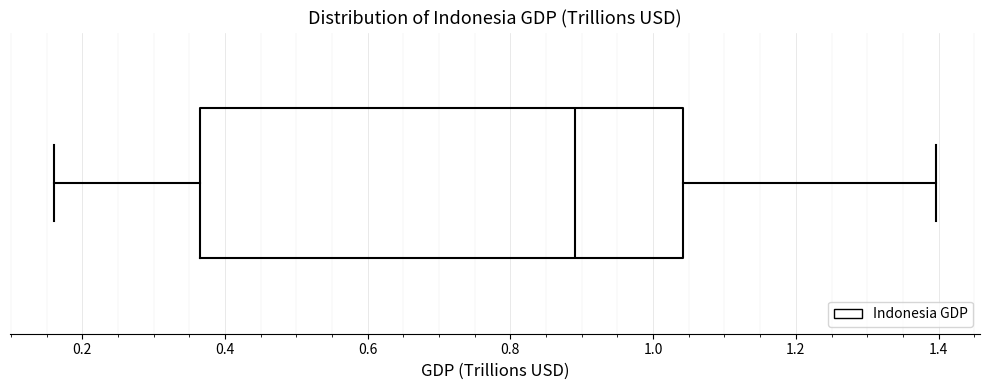

Transcribe this box plot: give where the median line is, the range the box spans, and where the two whiskers end, as read against the x-axis. The values are not printed on the chart, so give them approximately, as read against the axis.

median 0.90, box 0.36 to 1.04, whiskers 0.16 to 1.40